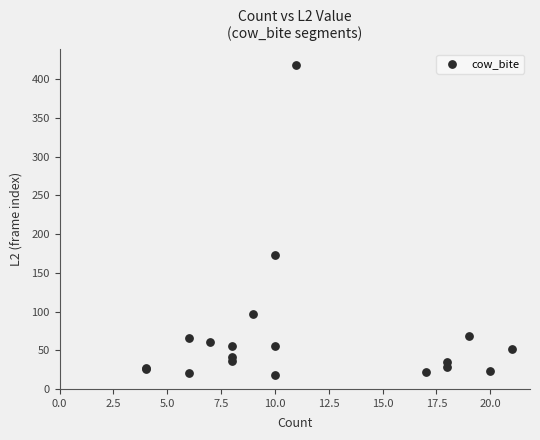

What Y value in the scatter plot is closest to 218?

173